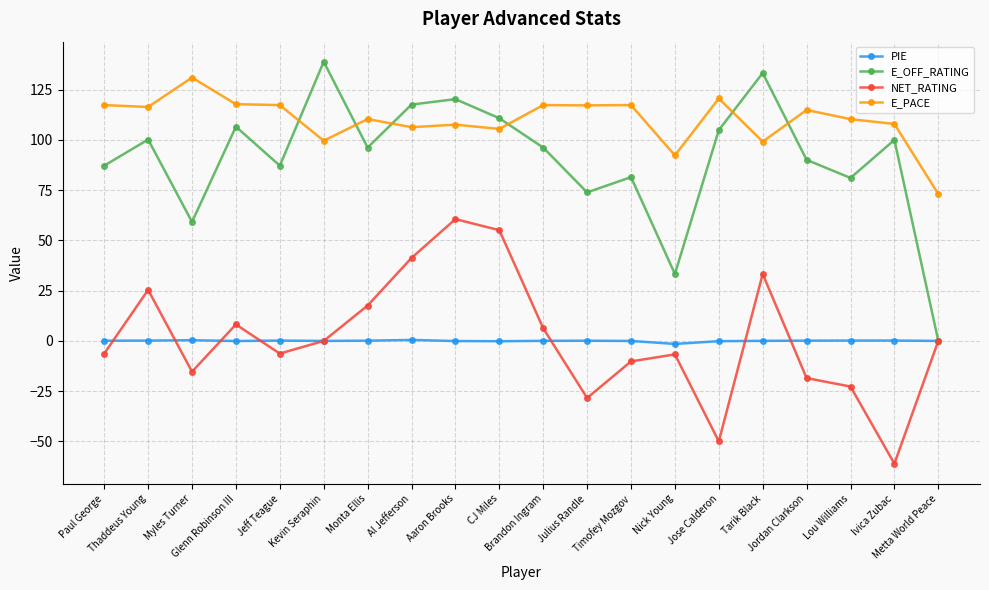

True or false: NET_RATING has more than 2 interior local peaks.

True